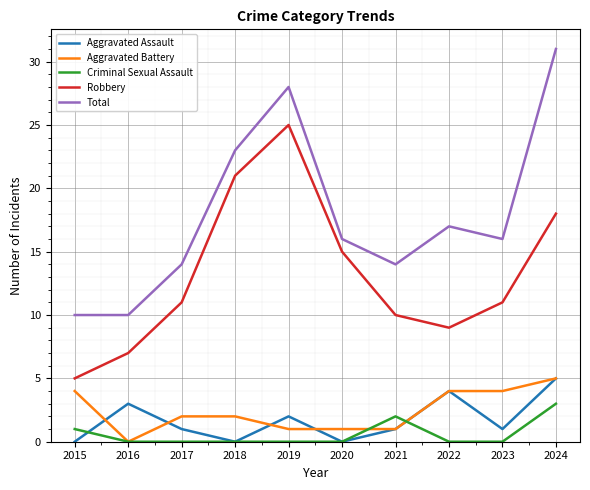

Which series changed the most between 2017 and 2020?

Robbery